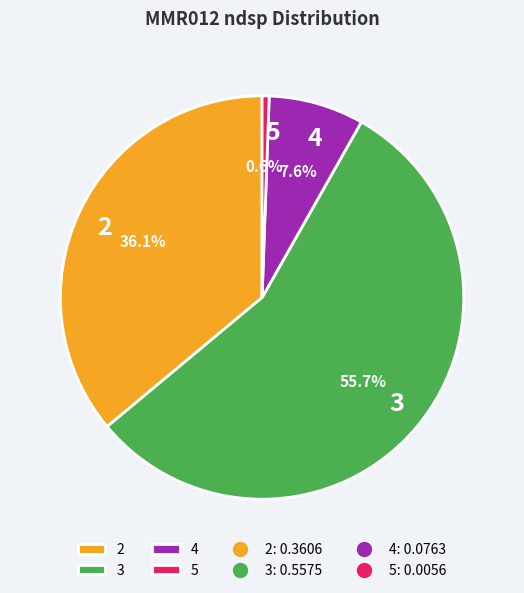

Is it true that 3 is 67% of the pie?

False